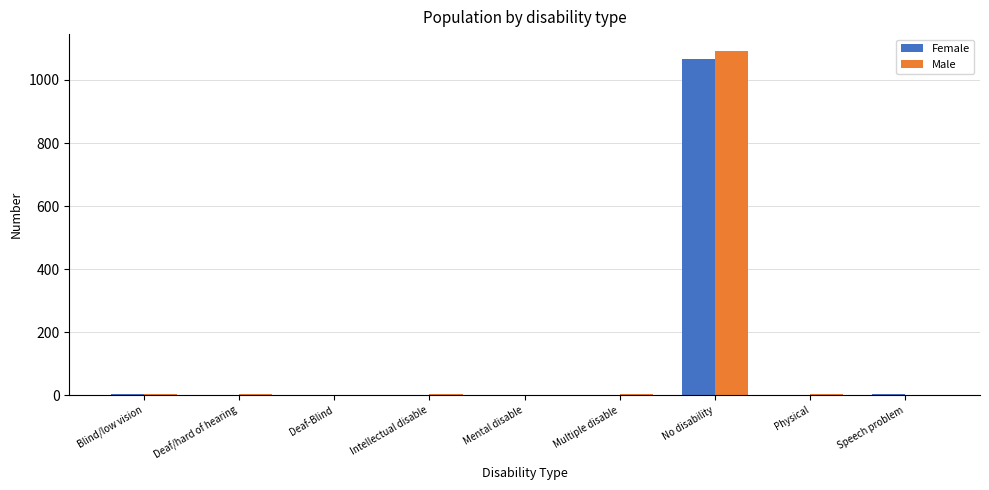

The Female series shows 1065 at No disability. True or false?

True